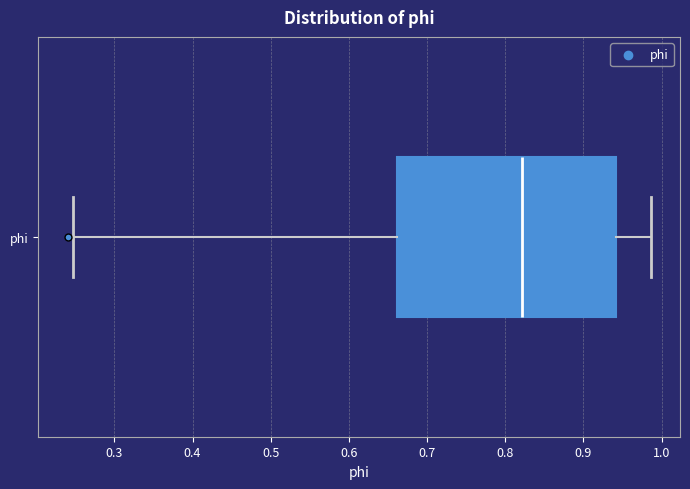

Transcribe this box plot: give where the median line is, the range the box spans, and where the two whiskers end, as read against the x-axis. The values are not printed on the chart, so give them approximately, as read against the axis.

median 0.82, box 0.66 to 0.94, whiskers 0.25 to 0.99